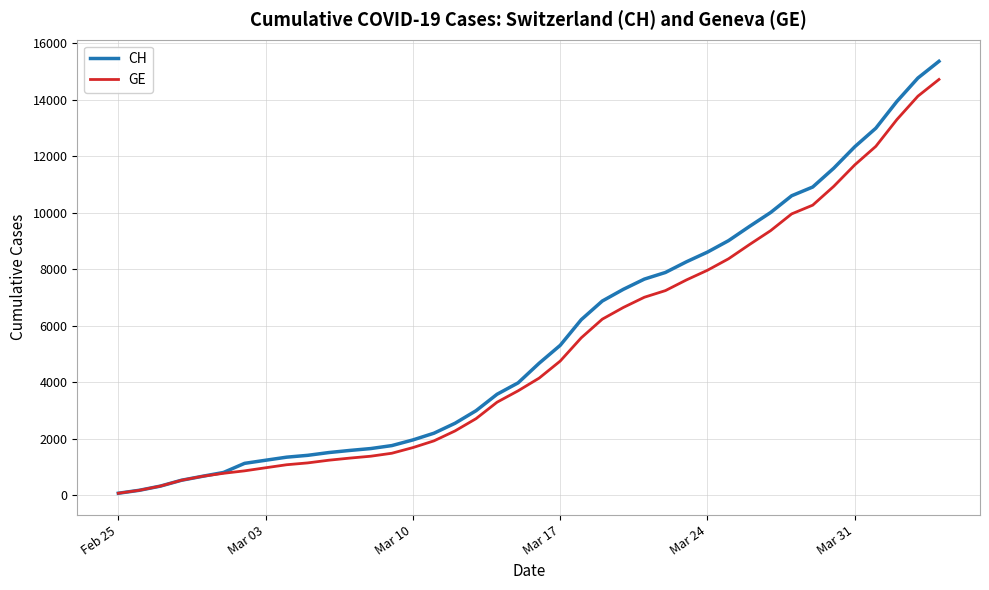

Which series has the widest spread of values?

CH